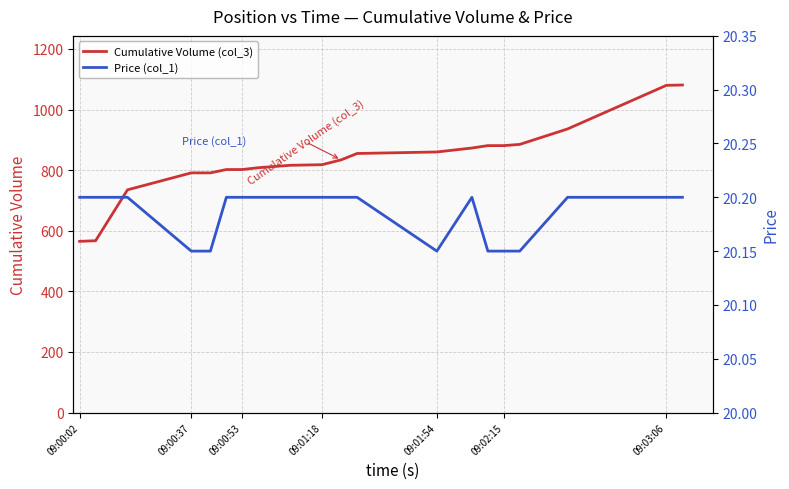

What is the difference between the Price (col_1) values at 09:02:15 and 09:01:18?

0.1